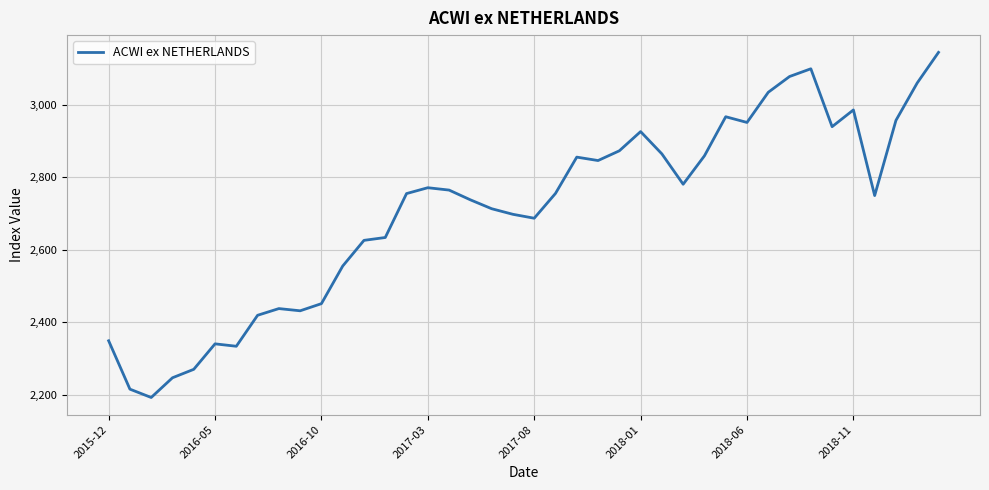

What is the maximum value shown in the chart?

3143.6